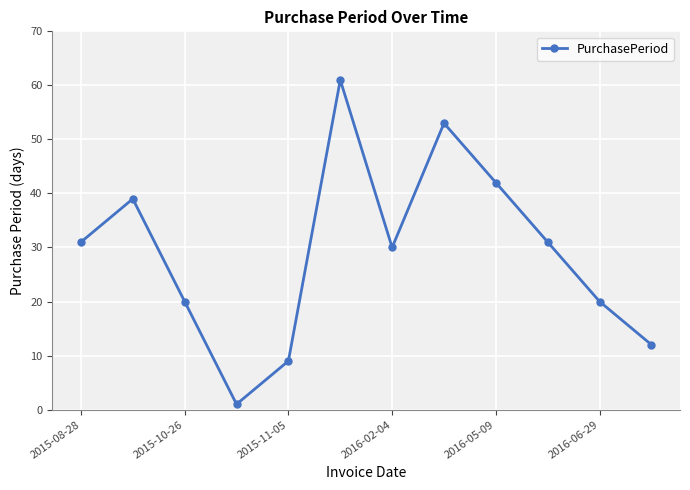

What is the difference between the maximum and minimum values?

60